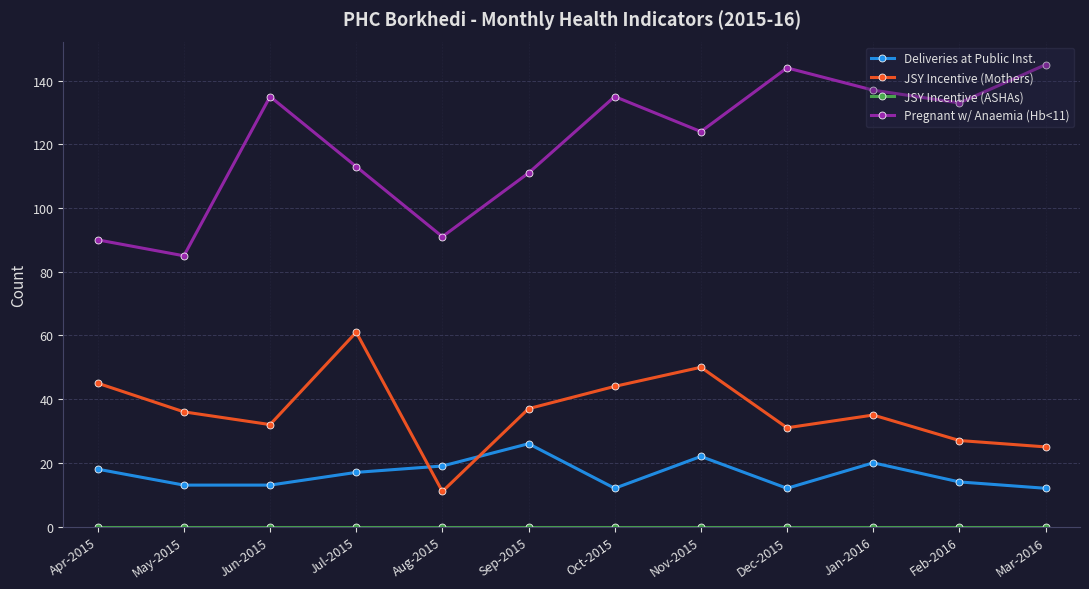

How many lines are shown in the chart?

4